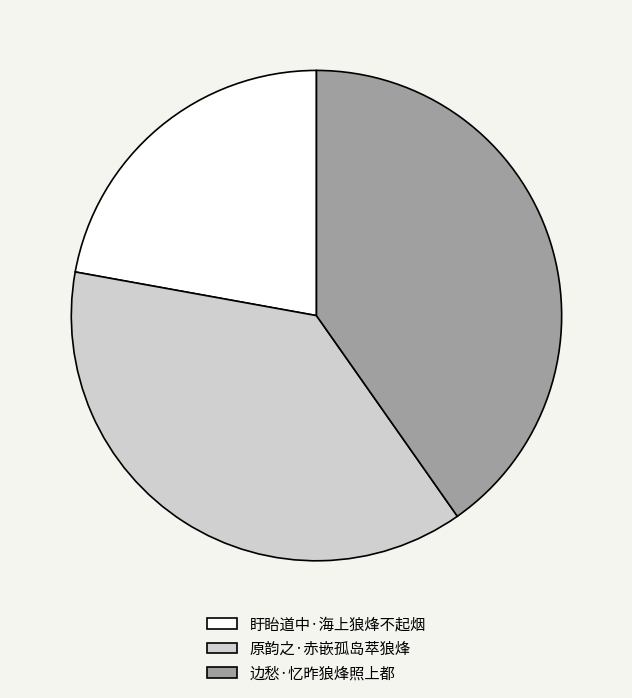

Between 盱眙道中·海上狼烽不起烟 and 原韵之·赤嵌孤岛萃狼烽, which is larger?

原韵之·赤嵌孤岛萃狼烽